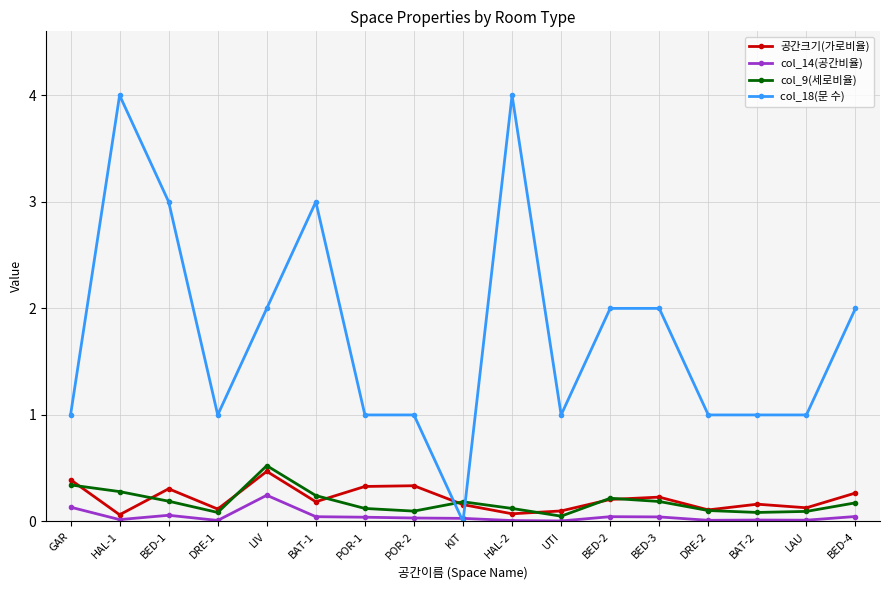

What position from the right is BAT-1?

12